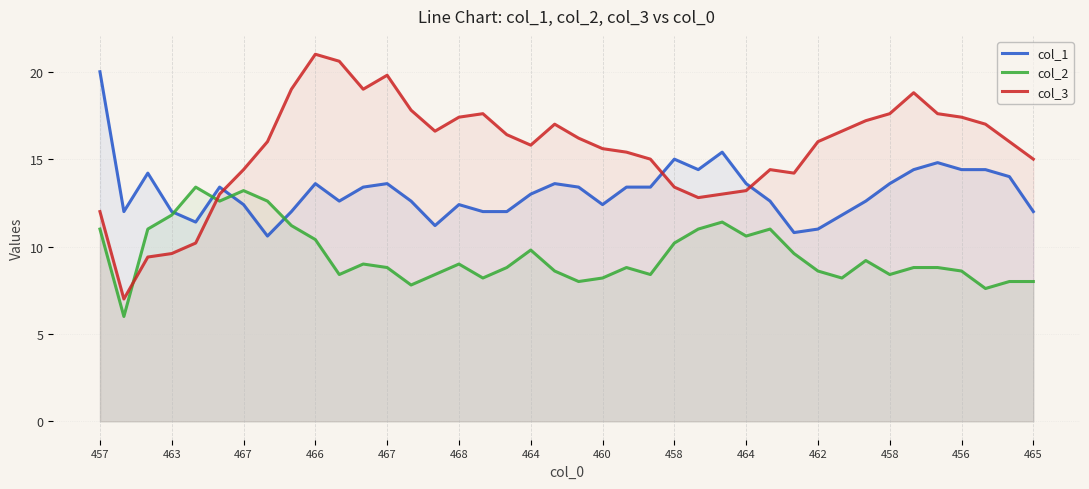

What is the sum of all col_2 values?

381.4